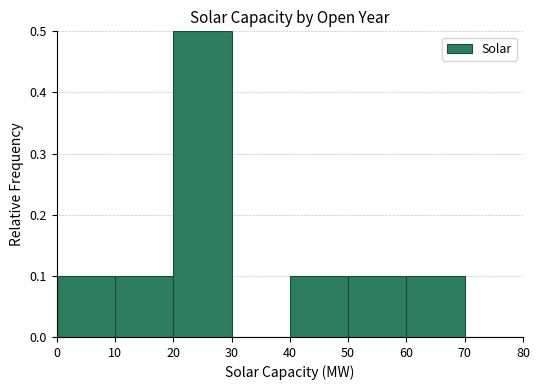

What is the height of the bar covering 0 to 10 on the x-axis? The values are not printed on the chart, so give them approximately, as read against the axis.

0.1